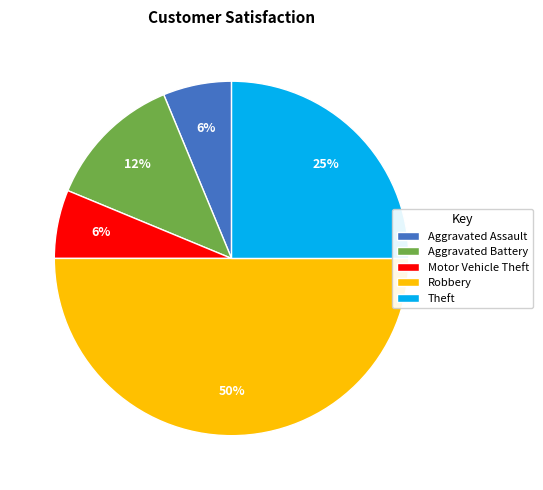

To the nearest percent, what percentage of the pie is Motor Vehicle Theft?

6%